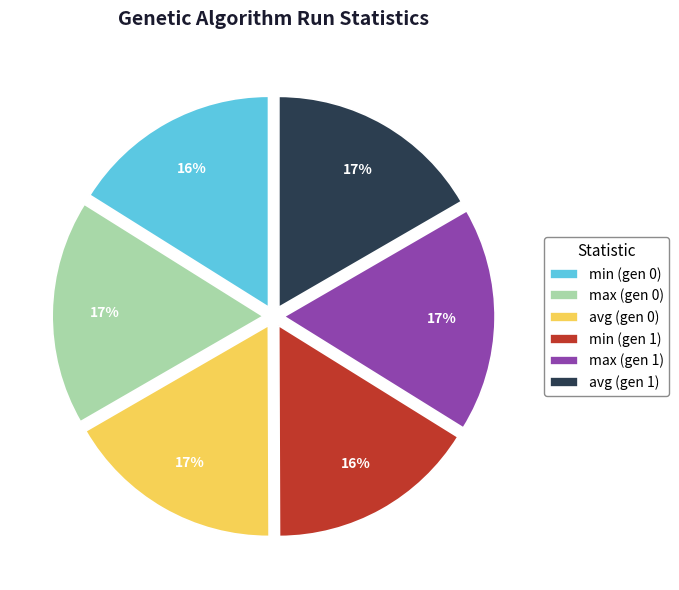

To the nearest percent, what percentage of the pie is min (gen 1)?

16%